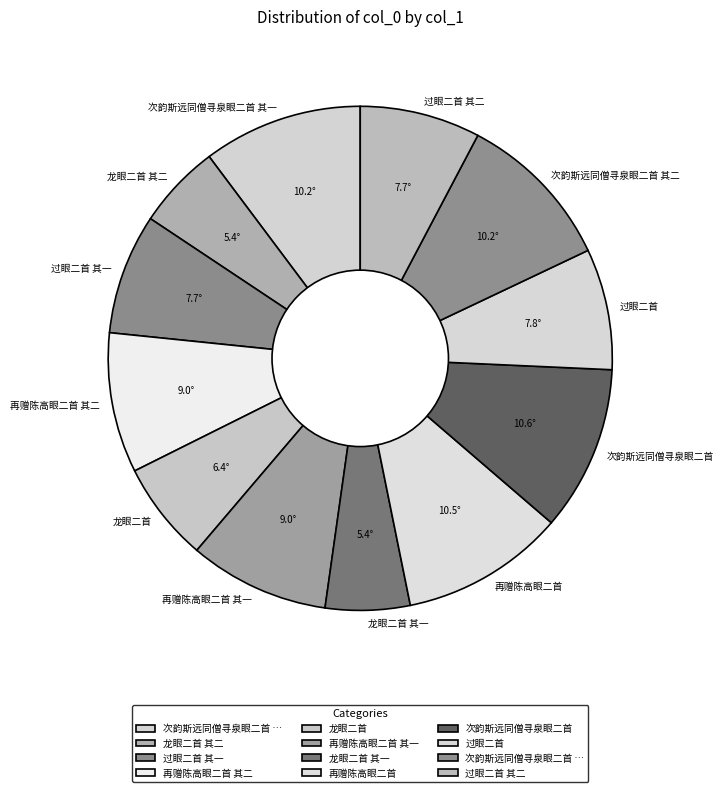

What is the ratio of the value at 再赠陈高眼二首 to the value at 龙眼二首 其一?

1.9